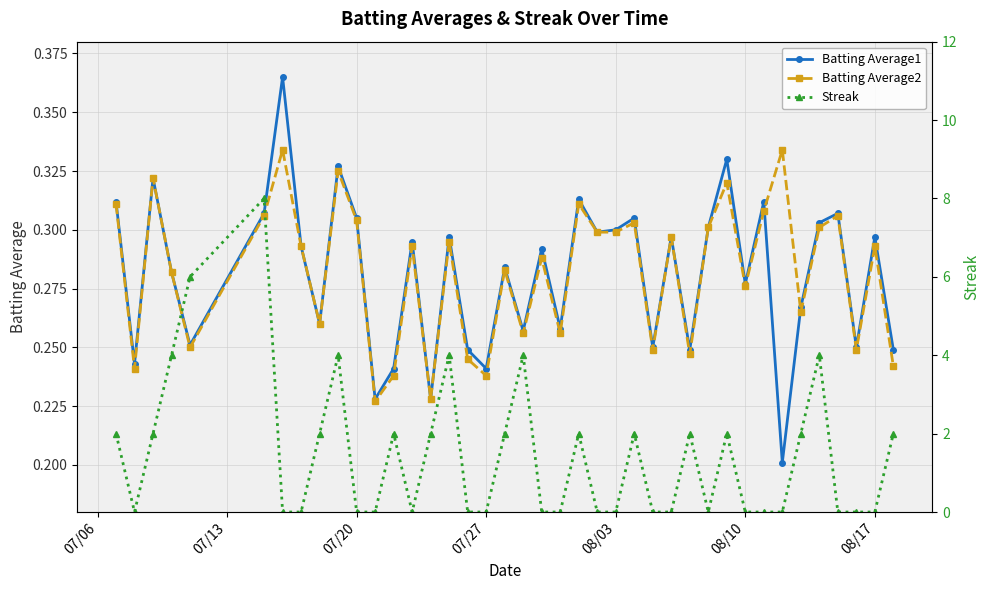

How many Batting Average2 values are between 0 and 1?

40